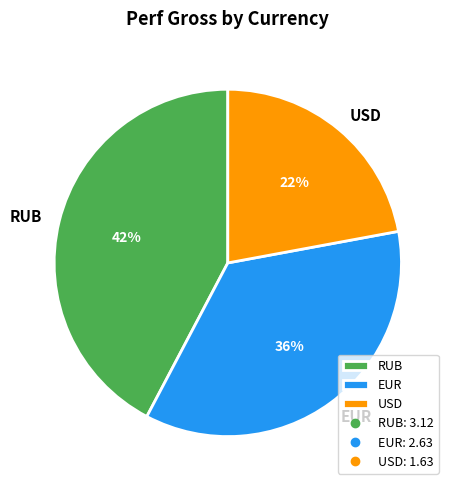

Is EUR the majority of the pie?

No